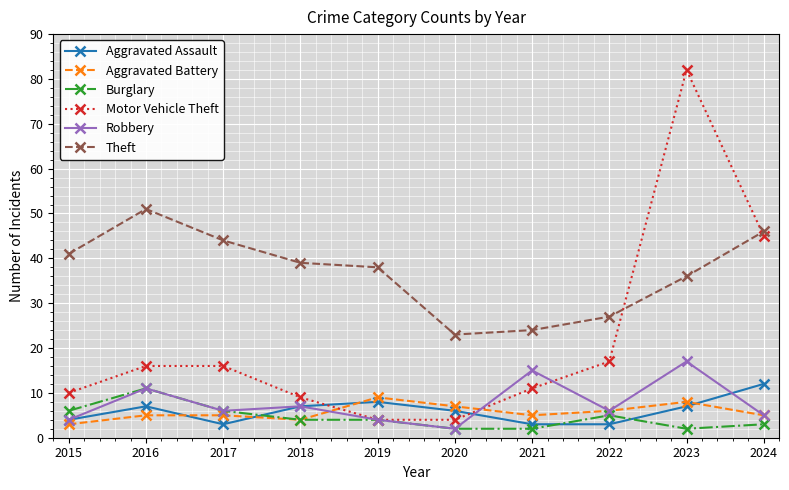

Is it true that Motor Vehicle Theft equals 16 at 2017?

True